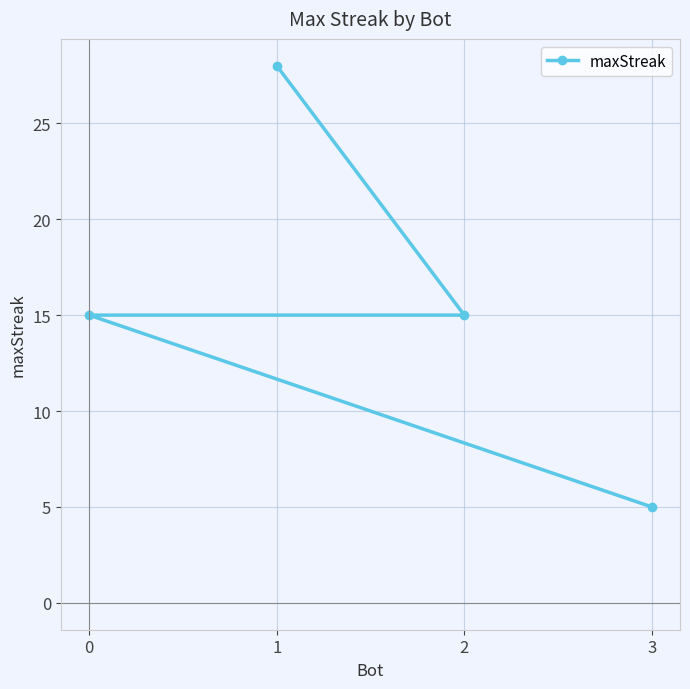

What is the greatest value displayed?

28